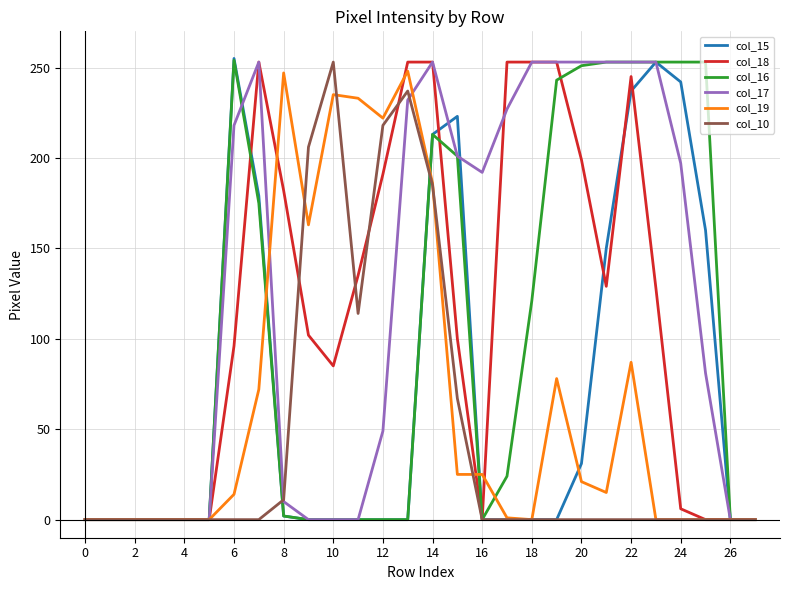

What is the maximum value shown in the chart?

255